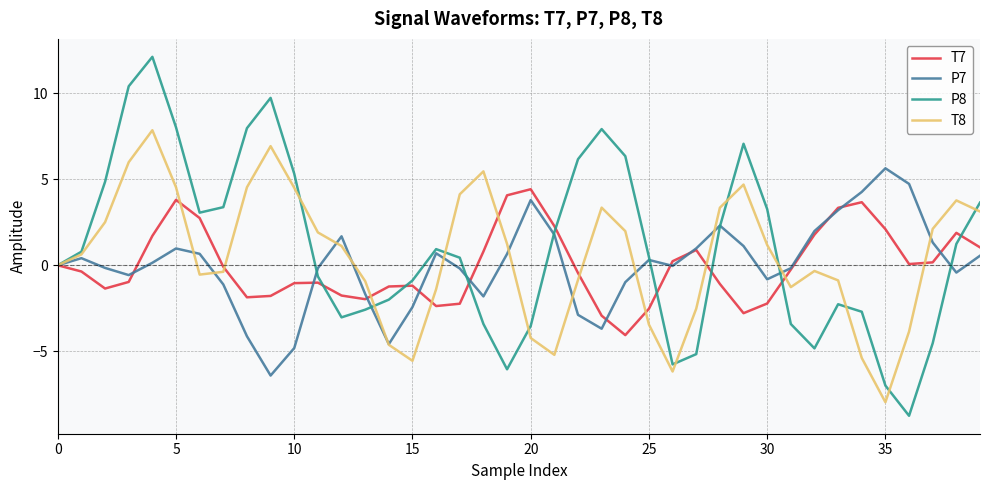

What is the greatest value displayed?

12.1